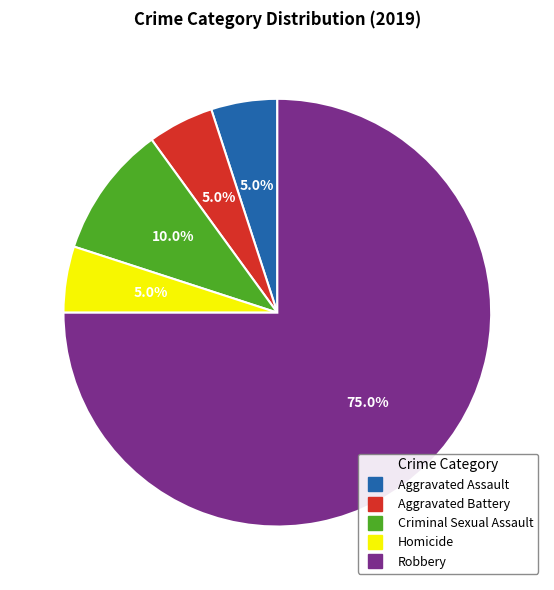

Is the sum of Aggravated Assault and Criminal Sexual Assault greater than half?

No